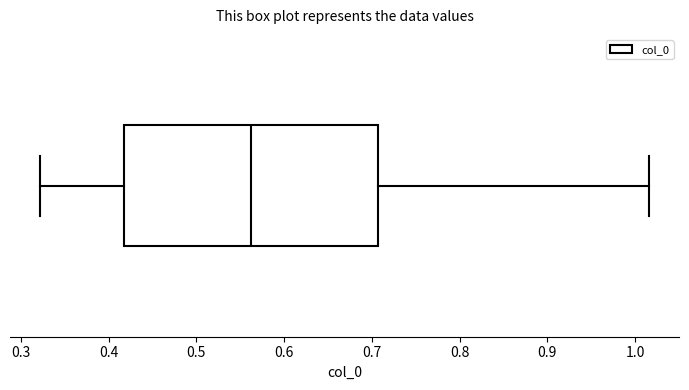

Read this box plot against the x-axis: the position of the median line, the range covered by the box, and the ends of both whiskers. The values are not printed on the chart, so give them approximately, as read against the axis.

median 0.56, box 0.42 to 0.71, whiskers 0.32 to 1.02